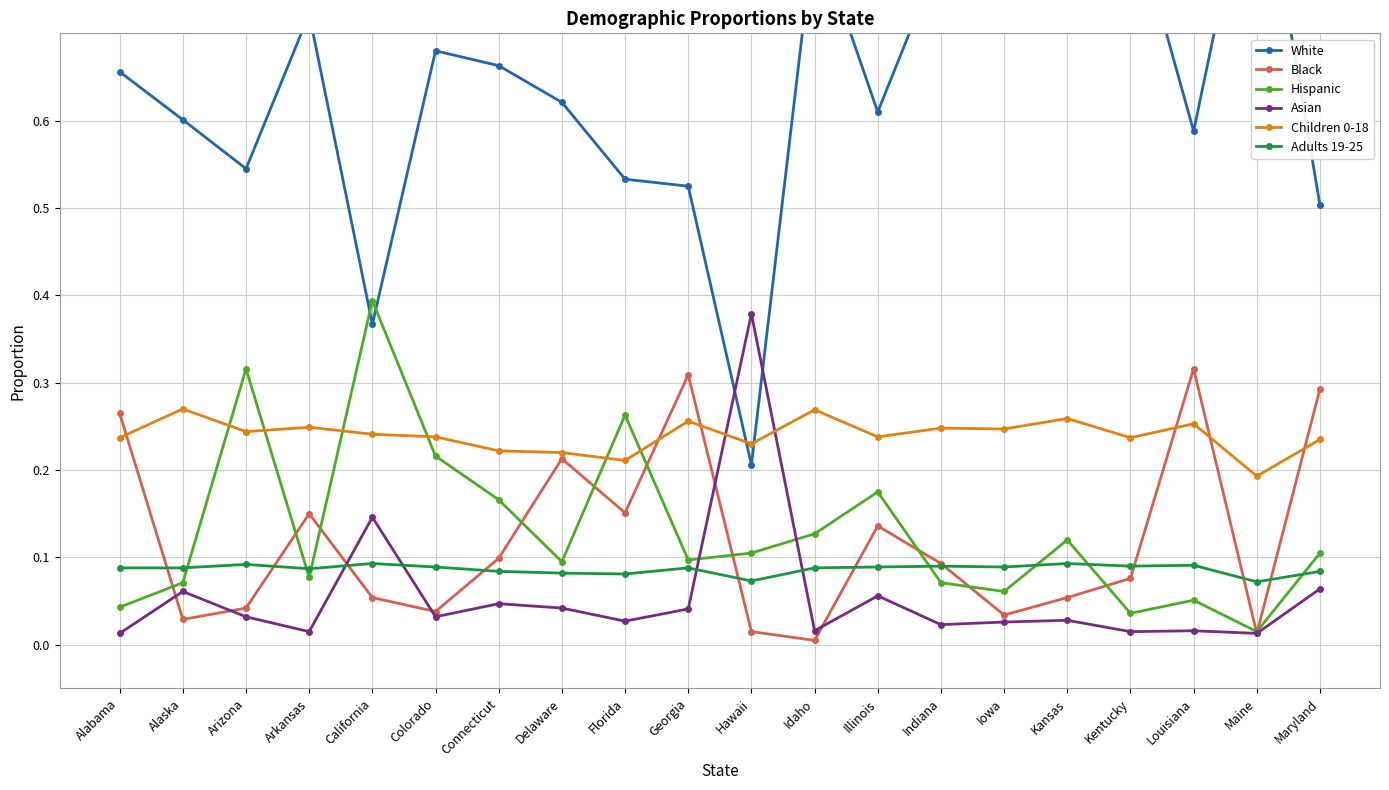

What is the sum of all Asian values?

1.1